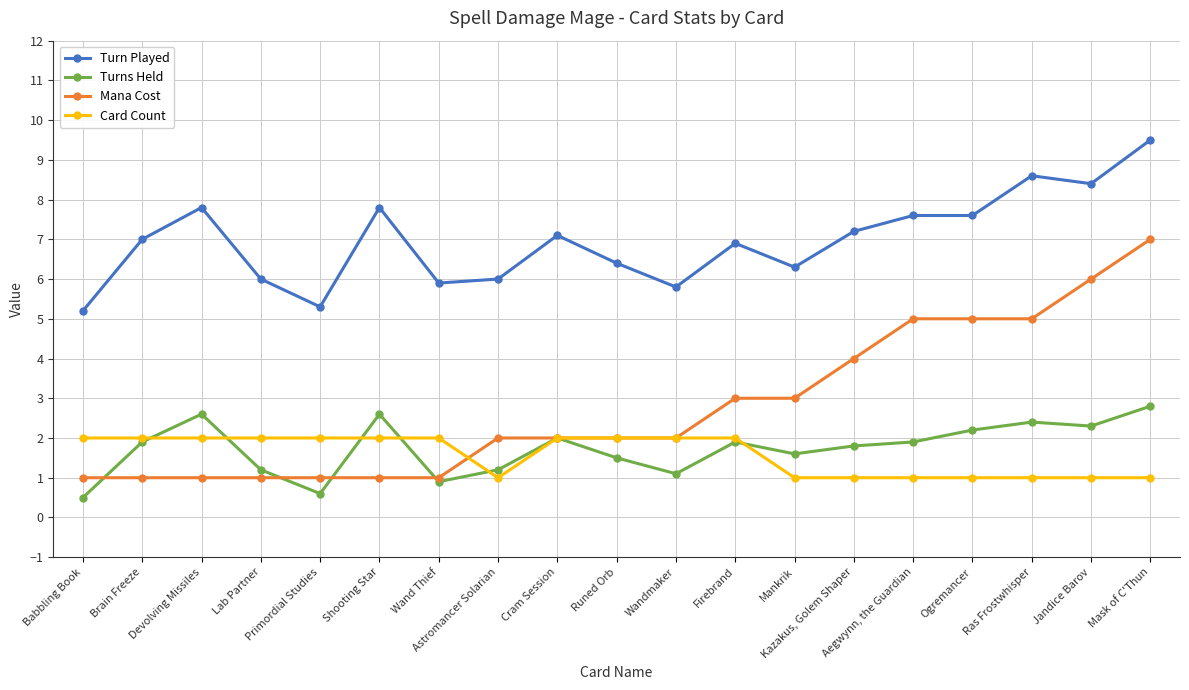

What is the value of the Turns Held point at the 14th from the left?

1.8